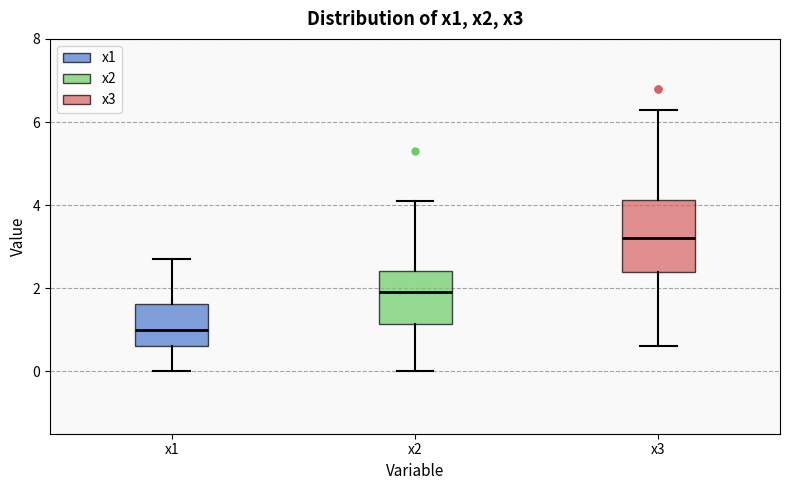

Where is the upper edge of the box for x1 on the y-axis? The values are not printed on the chart, so give them approximately, as read against the axis.

1.6